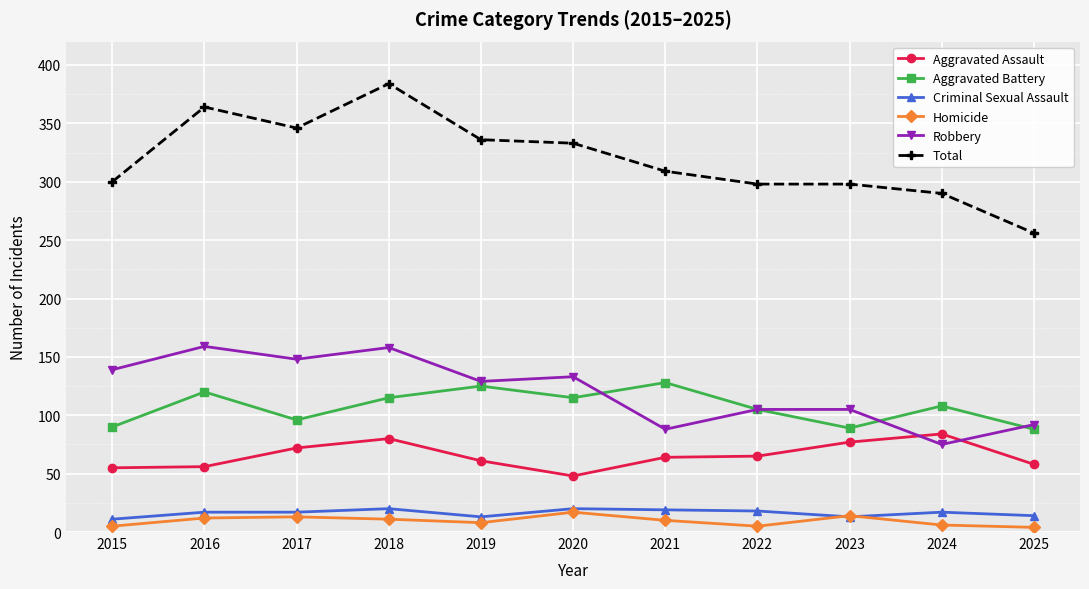

Read the Total value at 2021.

309